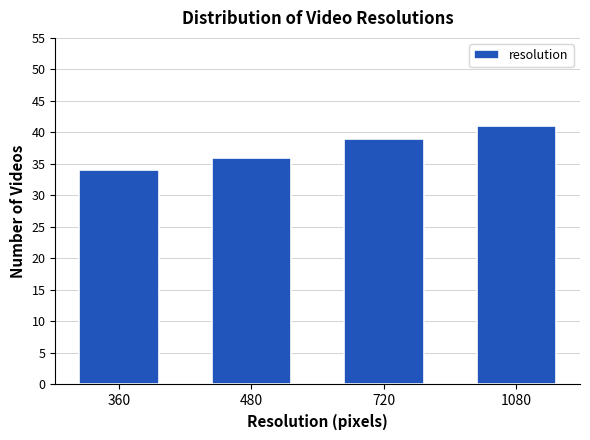

Reading right to left, extract all data points from this chart.

41	39	36	34